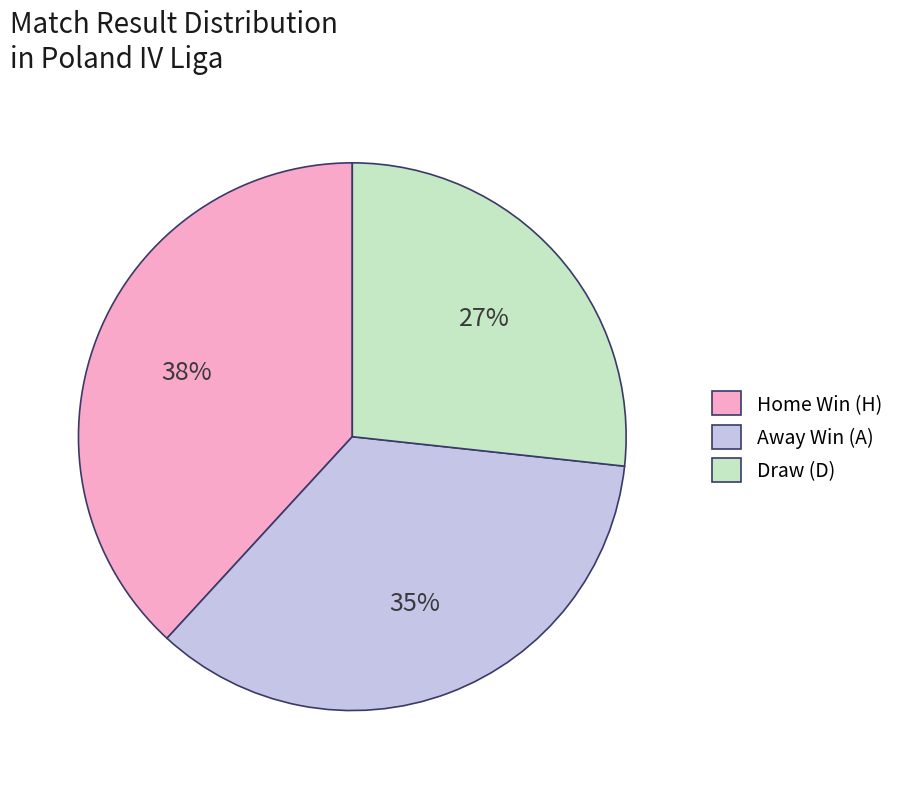

Is there a majority slice in this chart?

No